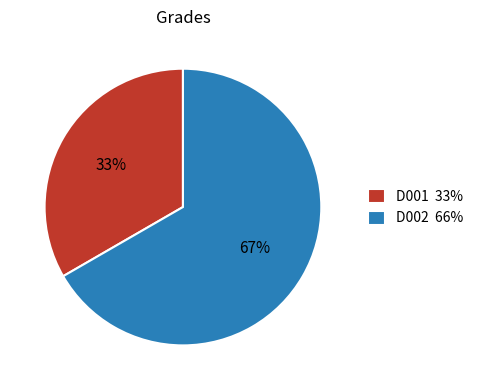

Rank the categories by value from highest to lowest.

D002, D001